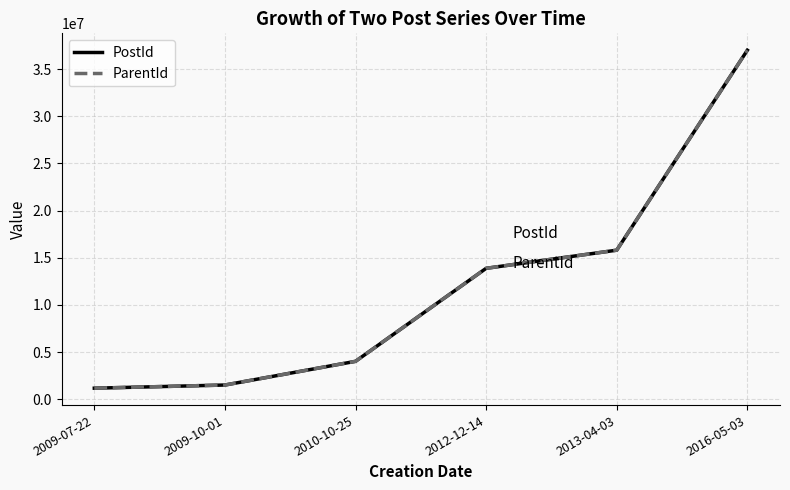

Does the chart have visible grid lines?

Yes